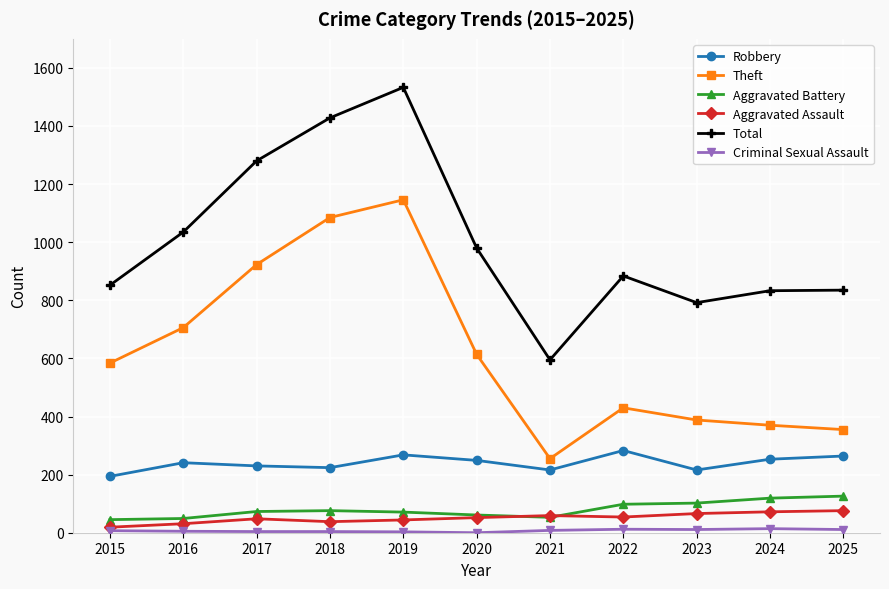

True or false: Robbery and Aggravated Battery intersect in this chart.

False